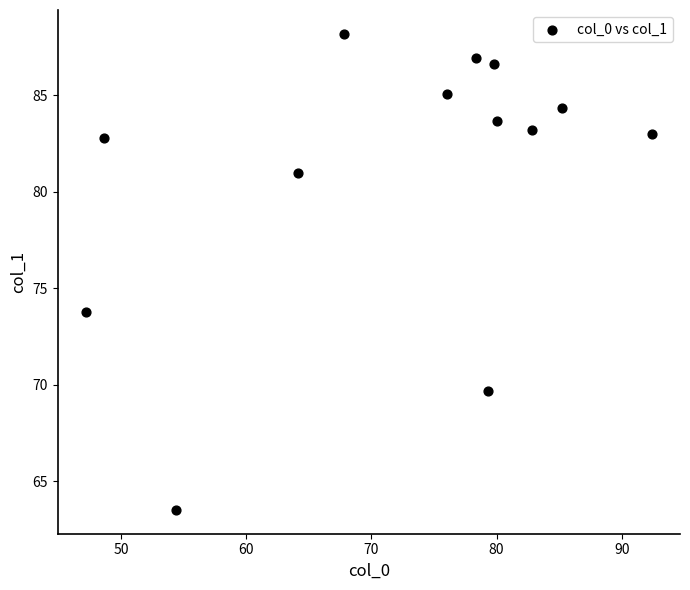

What is the range of Y values (max minus min)?

24.6